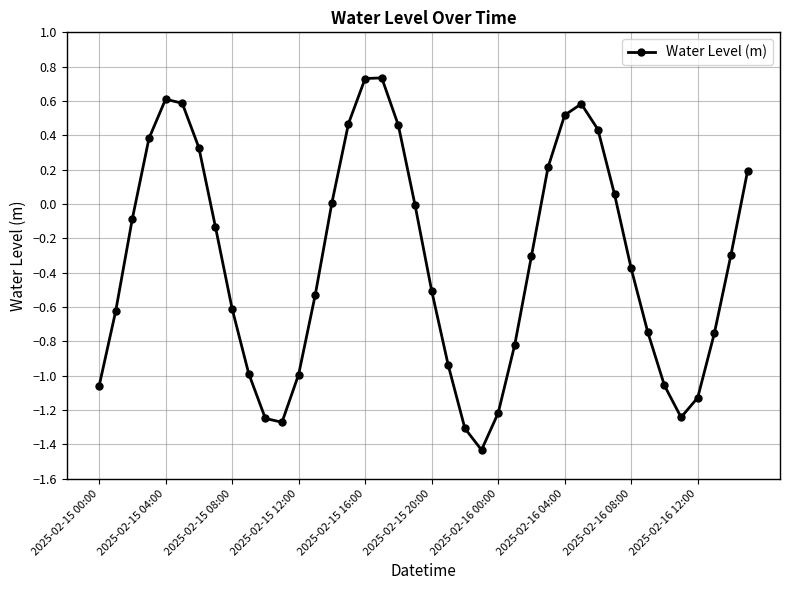

Does the chart display data point markers on the line(s)?

Yes